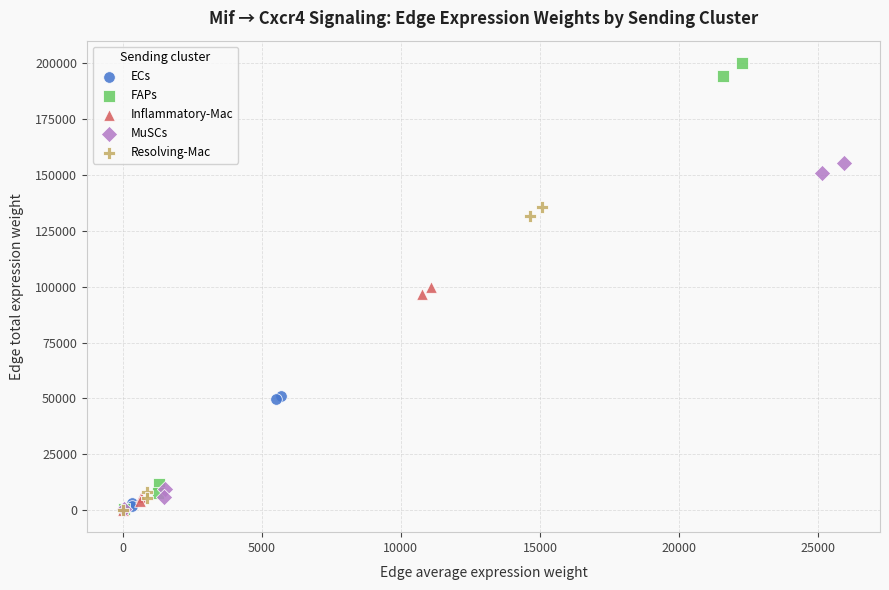

Which series reaches the maximum Y coordinate?

FAPs